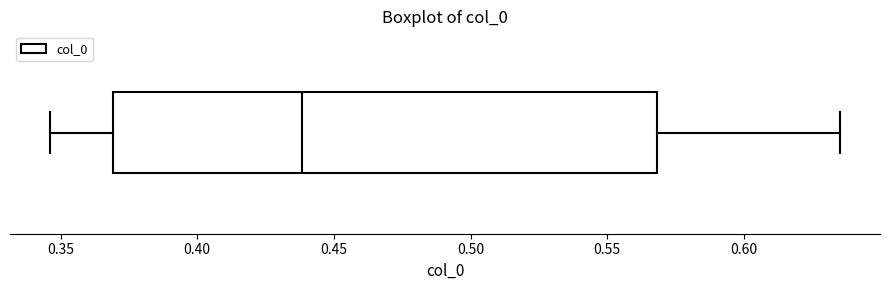

Read this box plot against the x-axis: the position of the median line, the range covered by the box, and the ends of both whiskers. The values are not printed on the chart, so give them approximately, as read against the axis.

median 0.440, box 0.370 to 0.570, whiskers 0.345 to 0.635